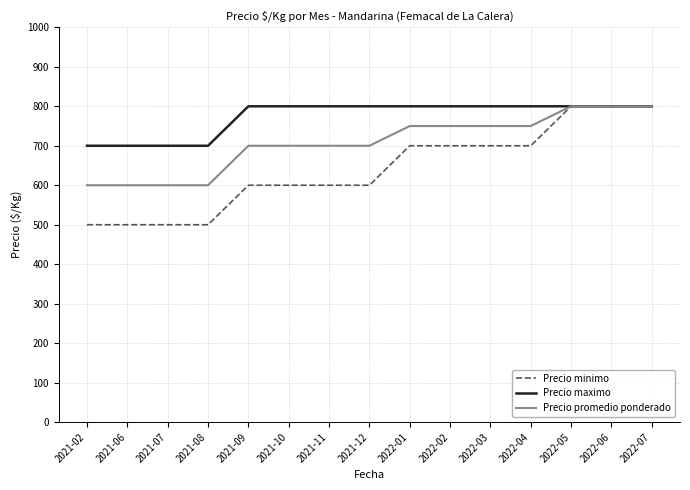

How many lines are shown in the chart?

3